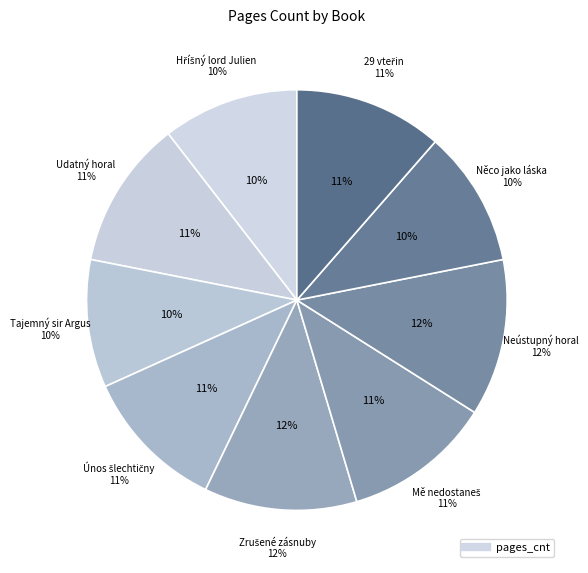

What is the total percentage of Únos šlechtičny and Neústupný horal?

23.2%